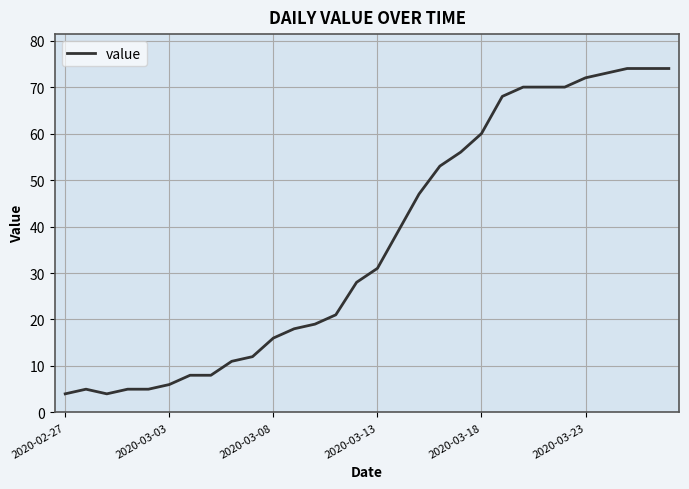

What is the greatest value displayed?

74